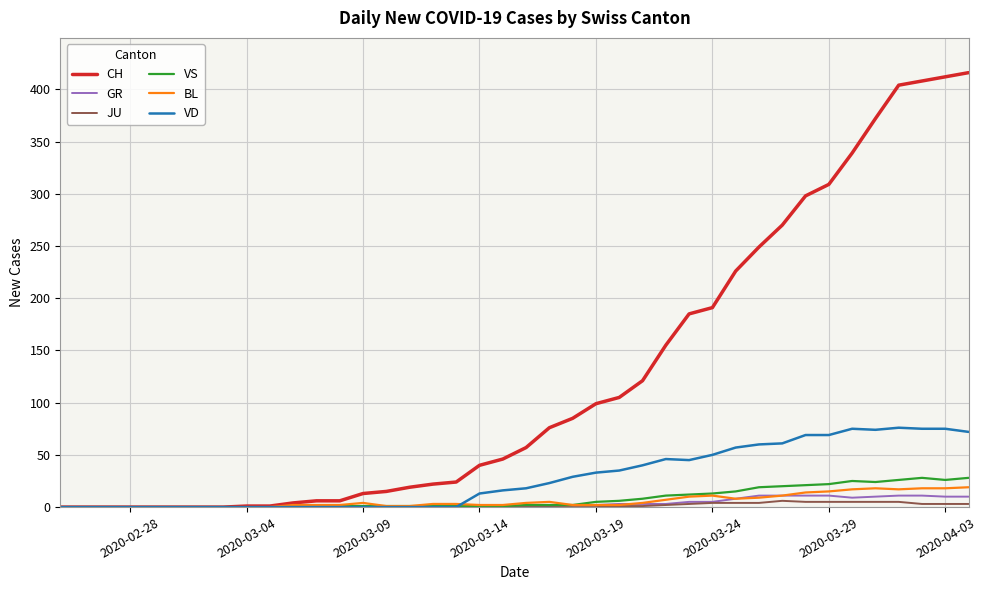

Which series has the largest range (max minus min)?

CH